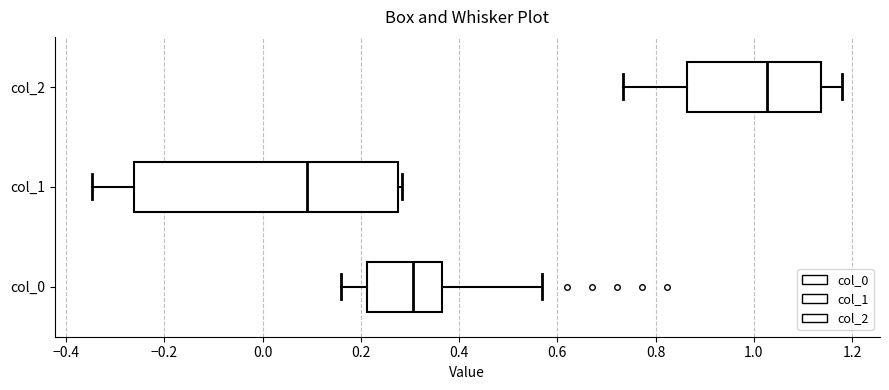

Reading bottom to top, read every box against the x-axis: the position of its median line, the range the box covers, and the ends of its whiskers. The values are not printed on the chart, so give them approximately, as read against the axis.

col_0: median 0.30, box 0.22 to 0.36, whiskers 0.16 to 0.56
col_1: median 0.10, box -0.26 to 0.28, whiskers -0.34 to 0.28 (just right of the box's right edge)
col_2: median 1.02, box 0.86 to 1.14, whiskers 0.74 to 1.18